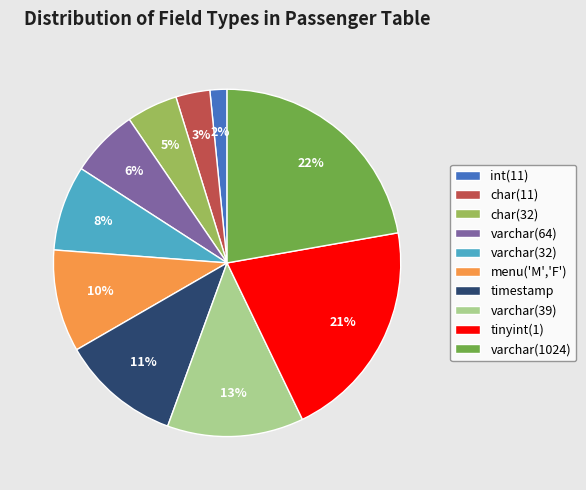

Rank the categories by value from lowest to highest.

int(11), char(11), char(32), varchar(64), varchar(32), menu('M','F'), timestamp, varchar(39), tinyint(1), varchar(1024)